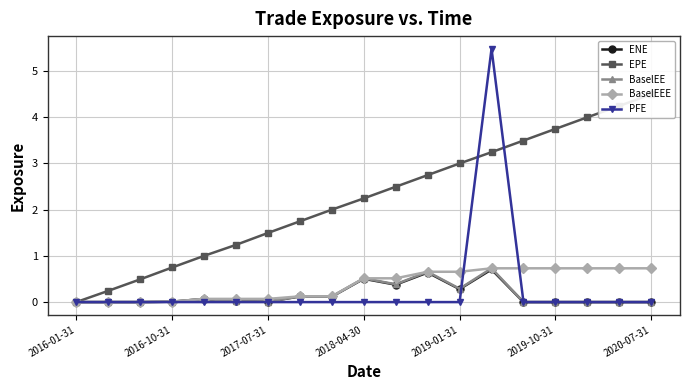

Is it true that BaselEE equals 0.0 at 2019-10-31?

True